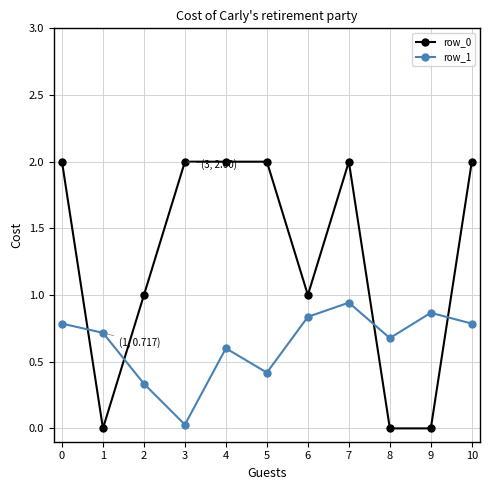

True or false: row_1 has more than 1 points higher than both neighbors.

True